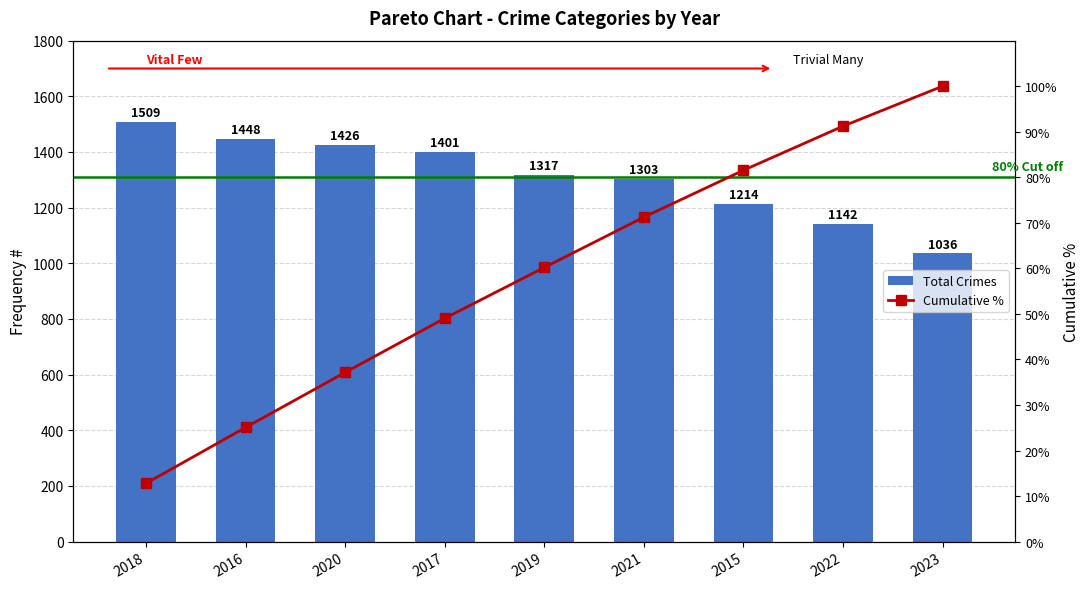

What is the label of the 4th bar from the left?

2017